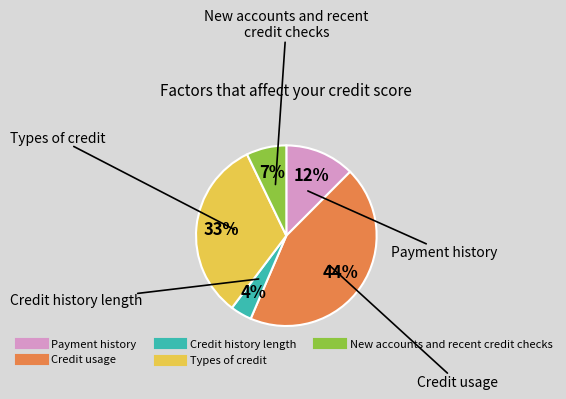

To the nearest percent, what is the average slice percentage?

20%